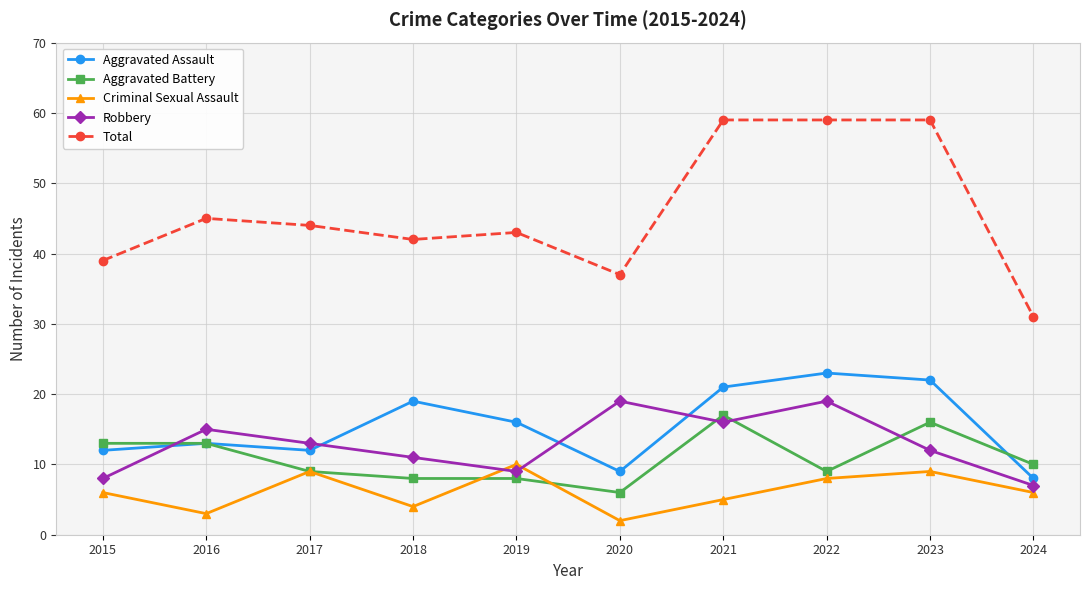

Reading right to left, what are all the values shown in this chart?

Aggravated Assault: 8	22	23	21	9	16	19	12	13	12
Aggravated Battery: 10	16	9	17	6	8	8	9	13	13
Criminal Sexual Assault: 6	9	8	5	2	10	4	9	3	6
Robbery: 7	12	19	16	19	9	11	13	15	8
Total: 31	59	59	59	37	43	42	44	45	39